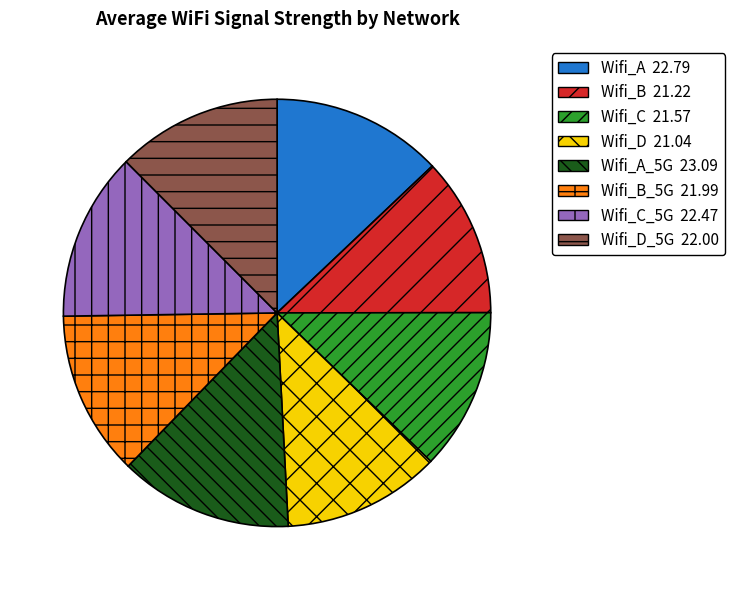

Is there a majority slice in this chart?

No